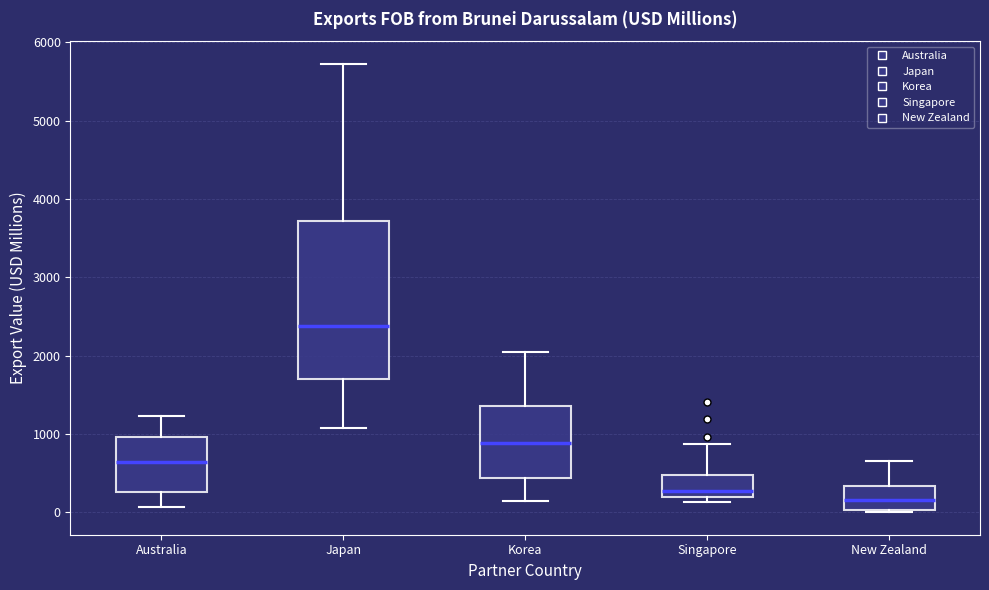

Which box's median line is the highest?

Japan